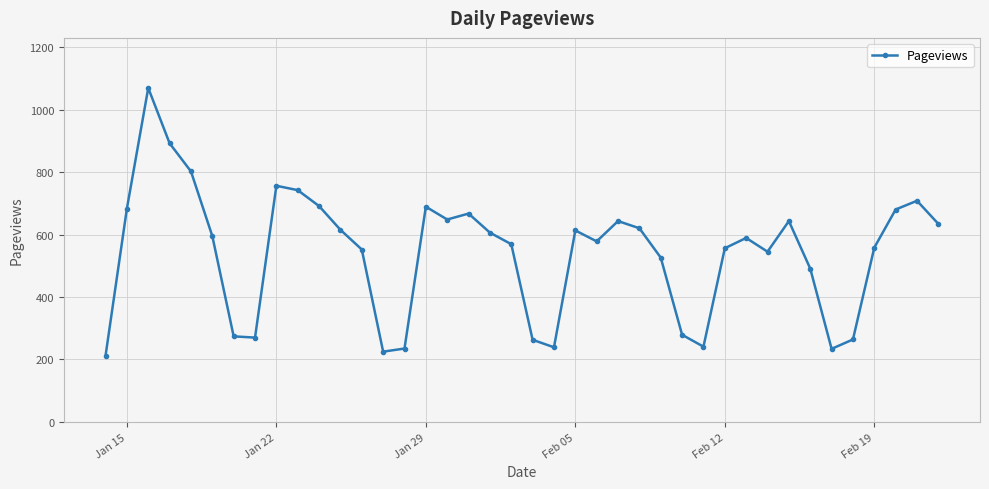

True or false: the data has more than 0 interior local peaks.

True